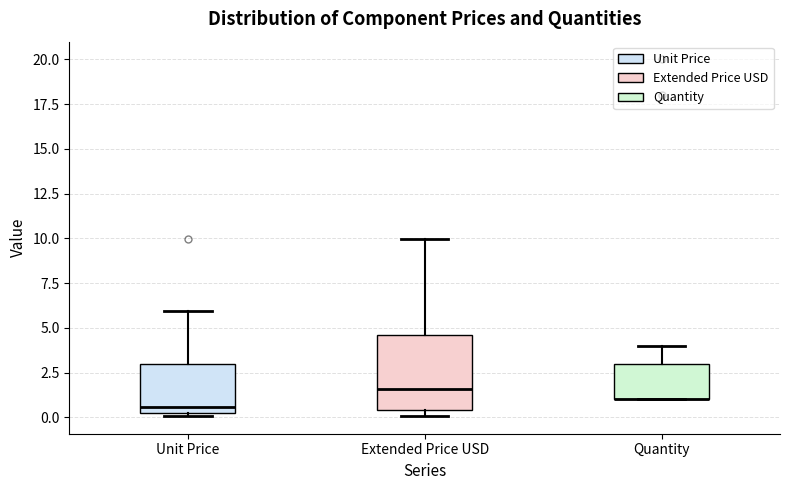

Where does the median line of the box for Unit Price sit on the y-axis? The values are not printed on the chart, so give them approximately, as read against the axis.

0.5